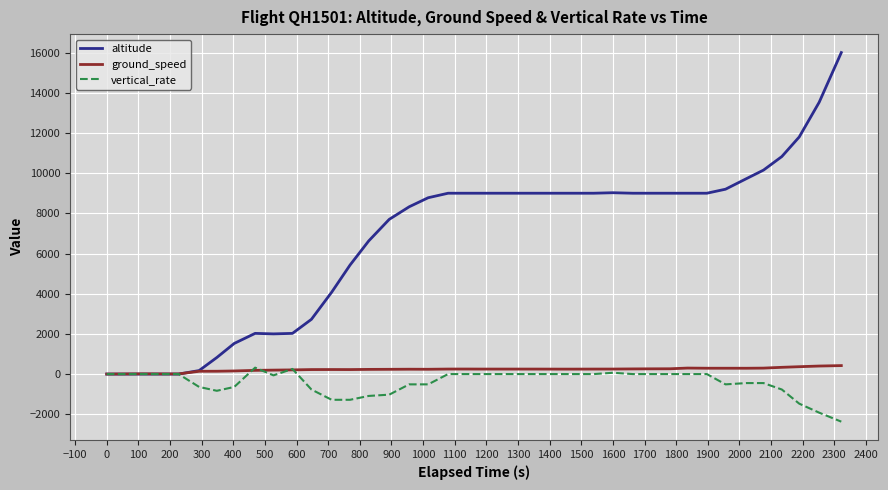

Which series has the largest total across all categories?

altitude